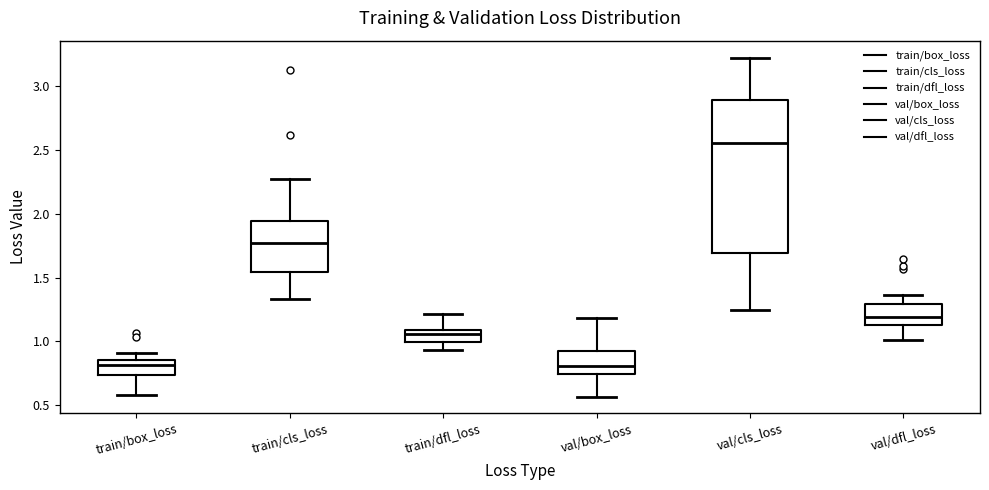

Where does the lower whisker of the box for val/box_loss end on the y-axis? The values are not printed on the chart, so give them approximately, as read against the axis.

0.55